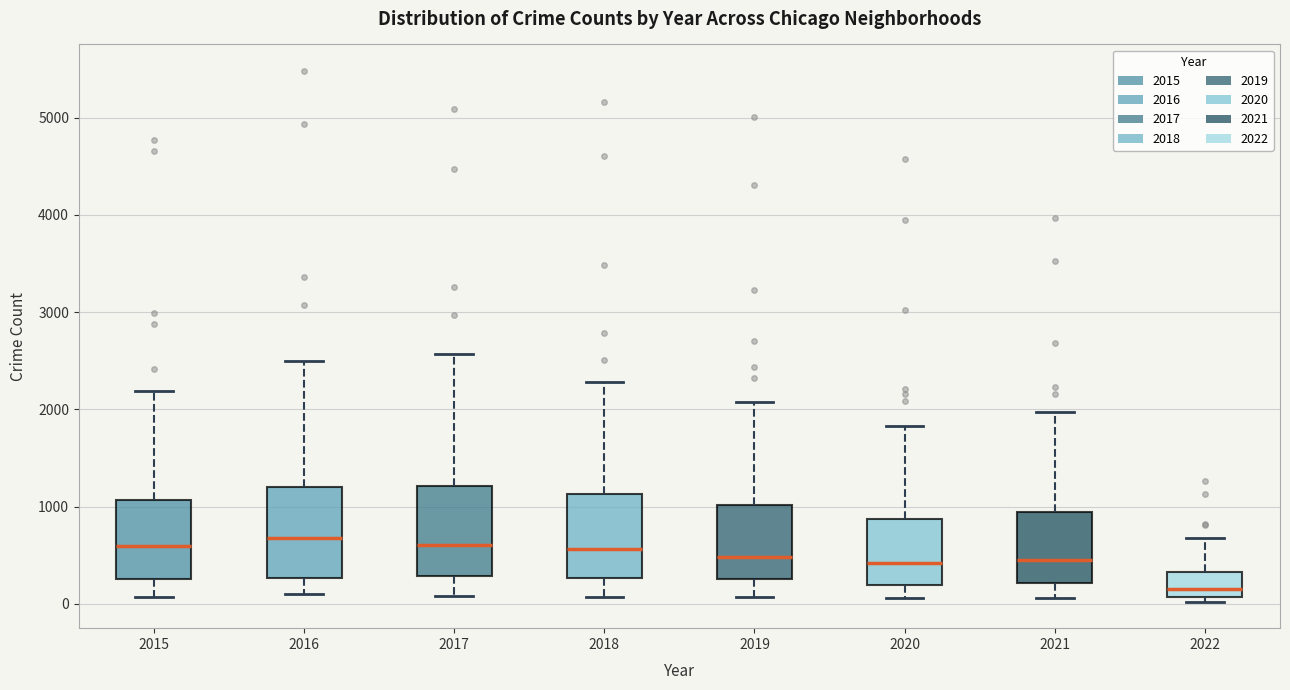

Reading left to right, transcribe this box plot: for each box, give where its median line is, the range the box spans, and where its two whiskers end, as read against the y-axis. The values are not printed on the chart, so give them approximately, as read against the axis.

2015: median 600, box 300 to 1100, whiskers 100 to 2200
2016: median 700, box 300 to 1200, whiskers 100 to 2500
2017: median 600, box 300 to 1200, whiskers 100 to 2600
2018: median 600, box 300 to 1100, whiskers 100 to 2300
2019: median 500, box 300 to 1000, whiskers 100 to 2100
2020: median 400, box 200 to 900, whiskers 100 to 1800
2021: median 500, box 200 to 1000, whiskers 100 to 2000
2022: median 200, box 100 to 300, whiskers 0 to 700